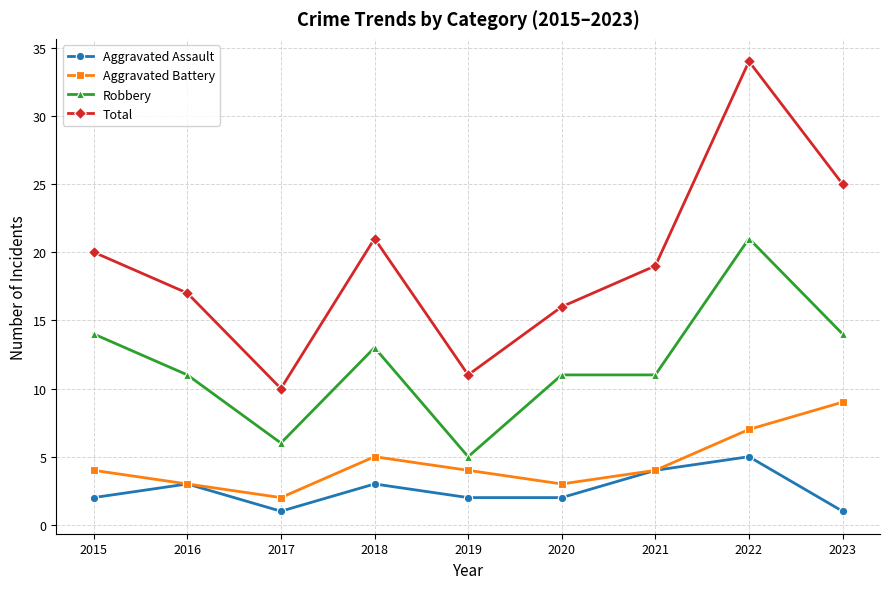

What are all the series names shown in the legend?

Aggravated Assault, Aggravated Battery, Robbery, Total